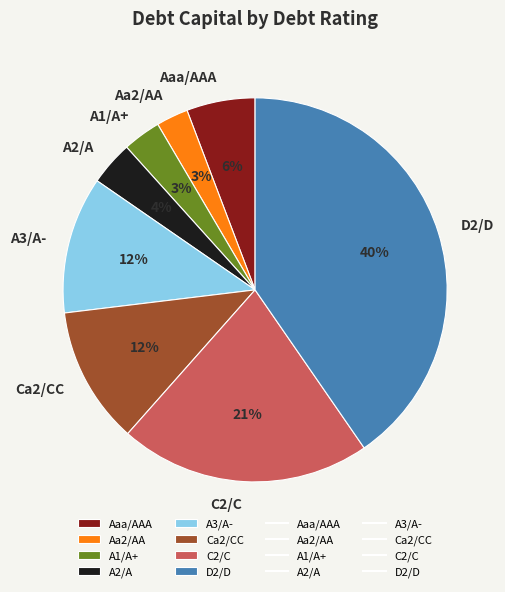

Approximately how many times larger is the value at C2/C compared to A3/A-?

1.8